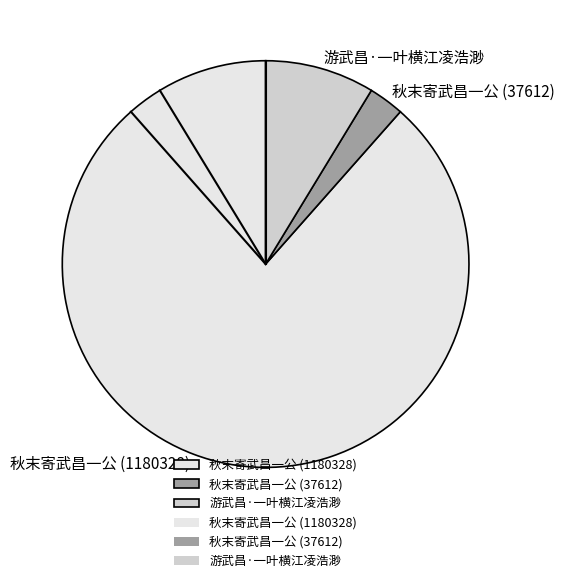

Does 秋末寄武昌一公 (1180328) account for over 50% of the chart?

Yes